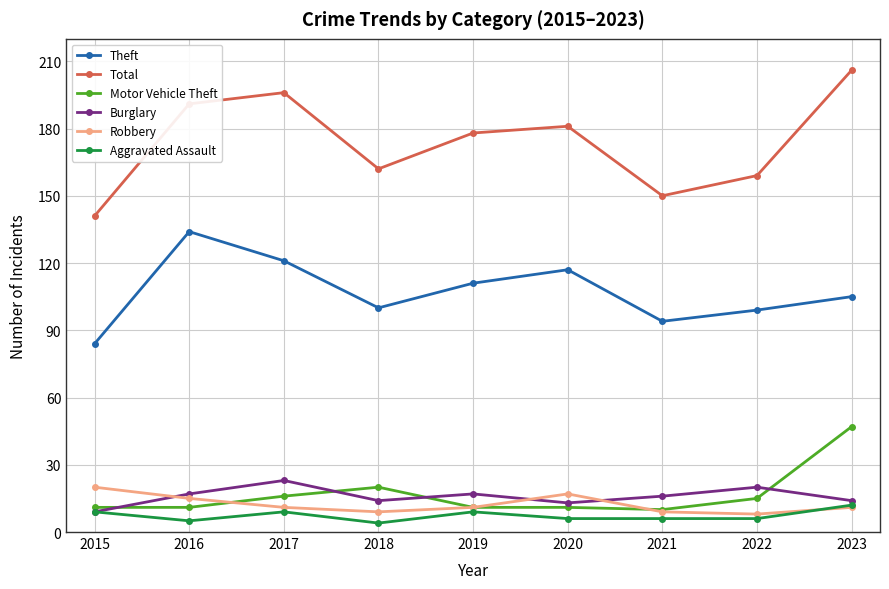

How many lines are shown in the chart?

6